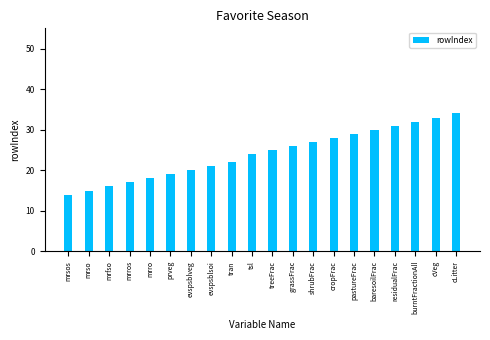

How many bars are there in total?

20